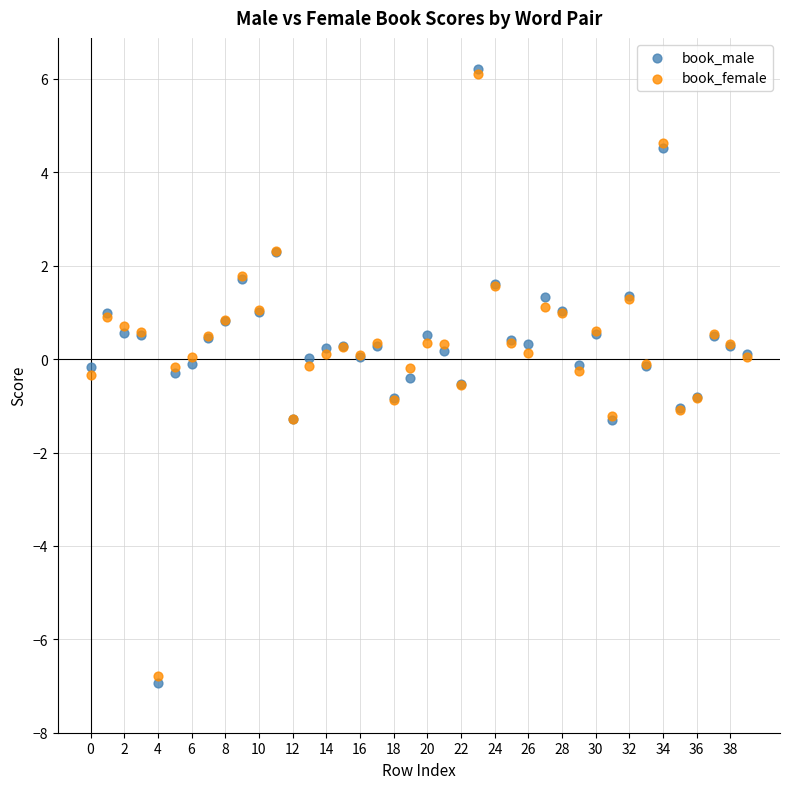

What are all the series names shown in the legend?

book_male, book_female